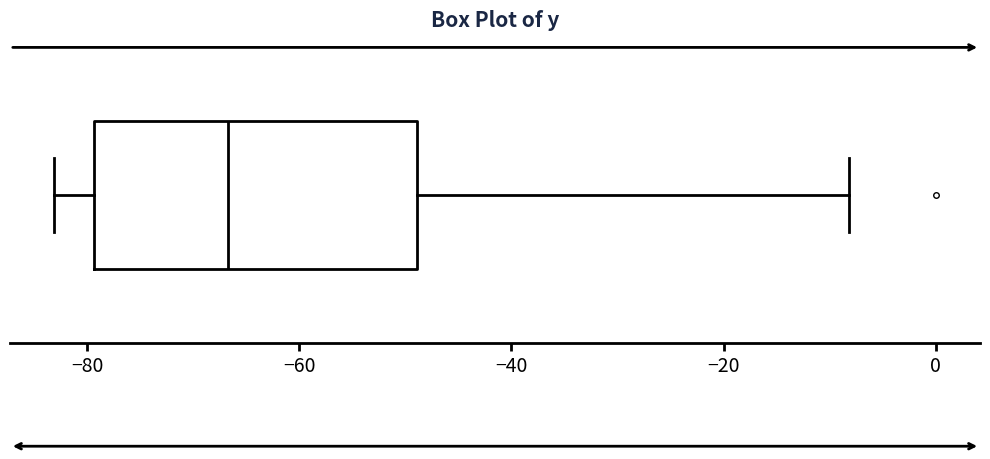

Read this box plot against the x-axis: the position of the median line, the range covered by the box, and the ends of both whiskers. The values are not printed on the chart, so give them approximately, as read against the axis.

median -66, box -80 to -48, whiskers -84 to -8